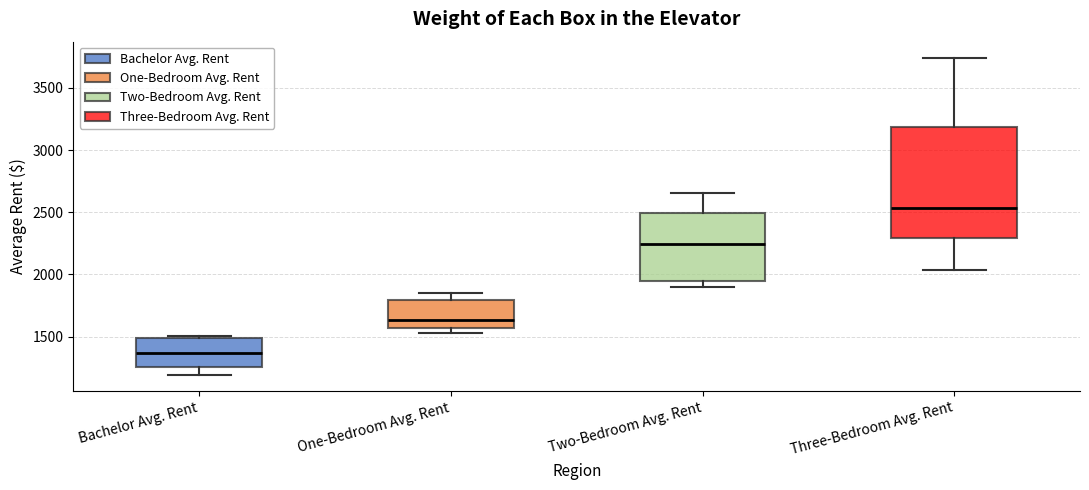

Reading left to right, transcribe this box plot: for each box, give where its median line is, the range the box spans, and where its two whiskers end, as read against the y-axis. The values are not printed on the chart, so give them approximately, as read against the axis.

Bachelor Avg. Rent: median 1350, box 1250 to 1500, whiskers 1200 to 1500 (just above the box's upper edge)
One-Bedroom Avg. Rent: median 1650, box 1550 to 1800, whiskers 1550 (just below the box's lower edge) to 1850
Two-Bedroom Avg. Rent: median 2250, box 1950 to 2500, whiskers 1900 to 2650
Three-Bedroom Avg. Rent: median 2550, box 2300 to 3200, whiskers 2050 to 3750